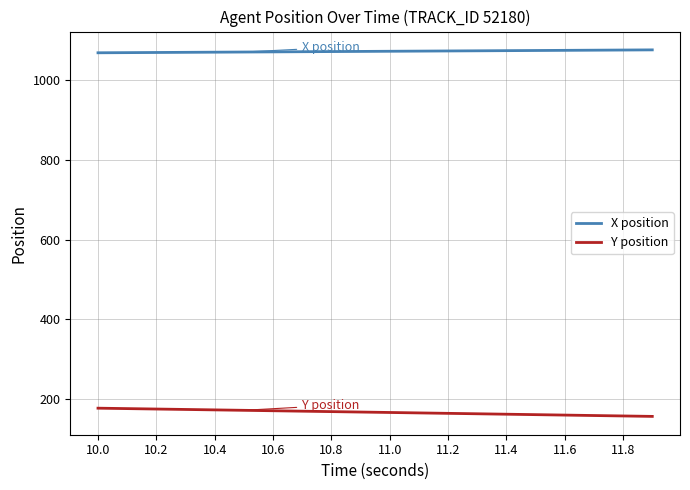

What are all the series names shown in the legend?

X position, Y position